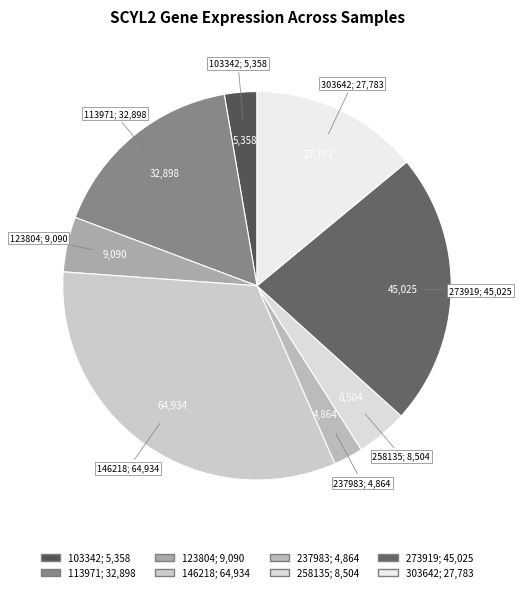

Count the number of slices in the pie.

8